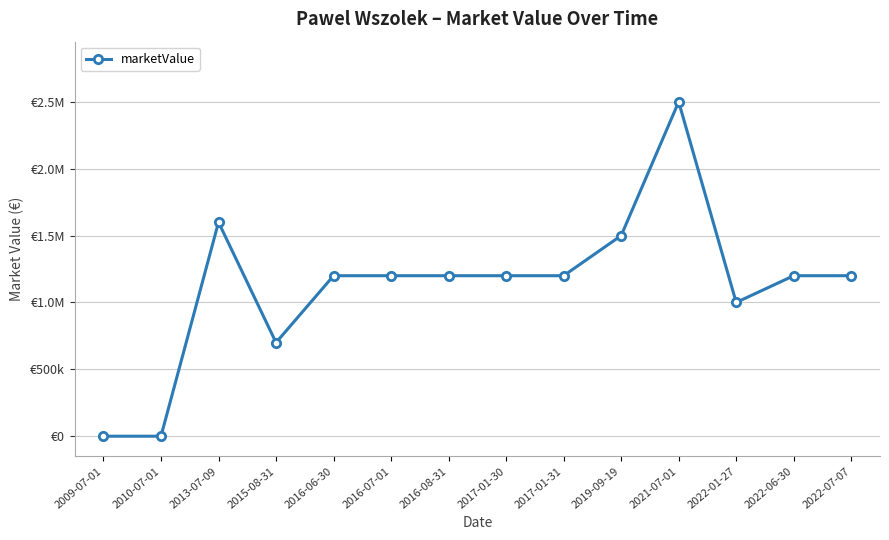

What is the value of the 9th point from the left?

1200000